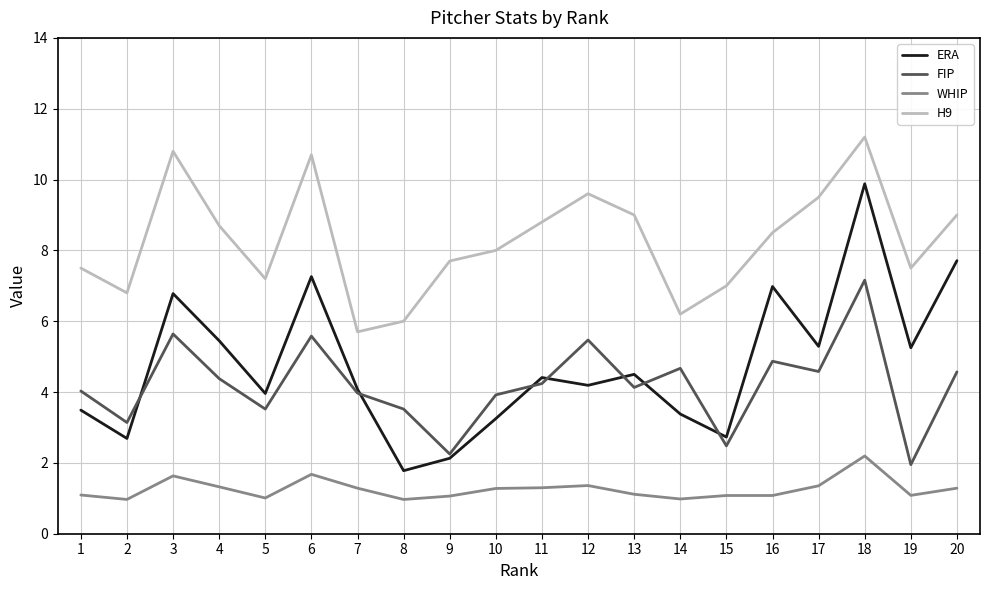

What is the difference between the maximum and minimum values in the WHIP series?

1.2